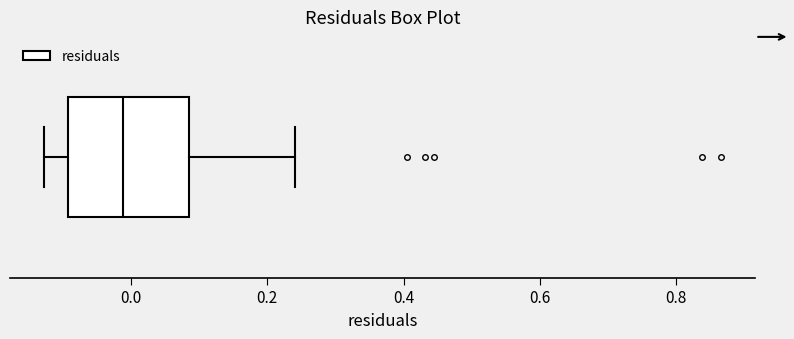

Where is the right edge of the box on the x-axis? The values are not printed on the chart, so give them approximately, as read against the axis.

0.08